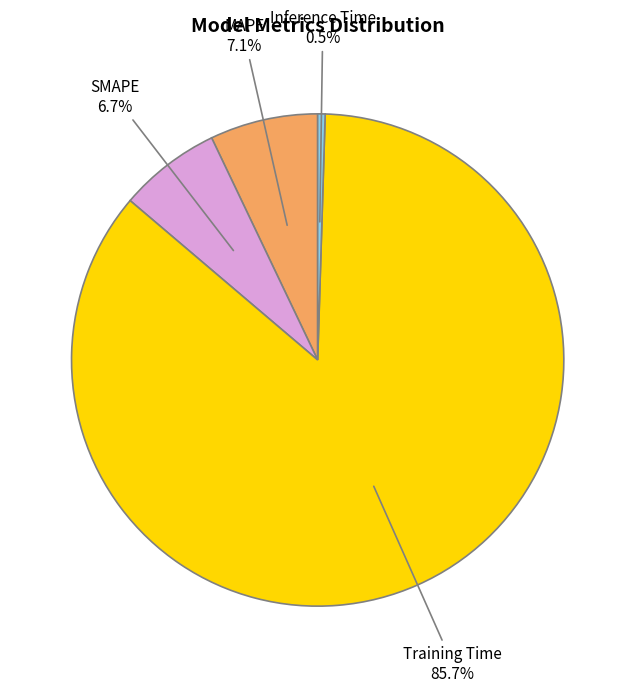

How many segments does this pie chart have?

4